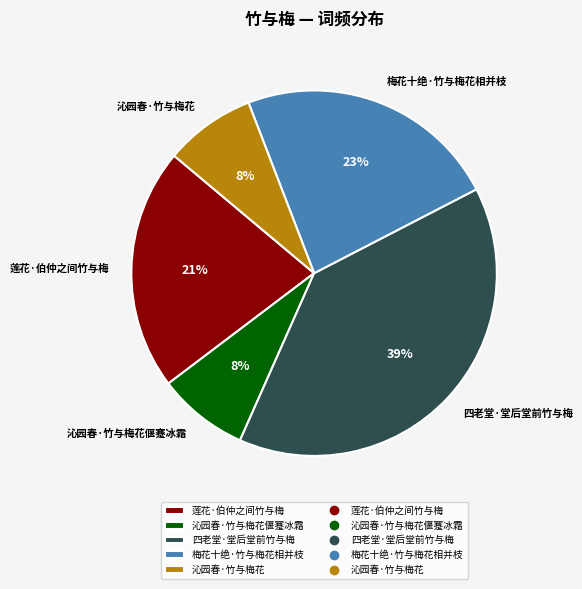

What is the largest slice in the pie chart?

四老堂·堂后堂前竹与梅